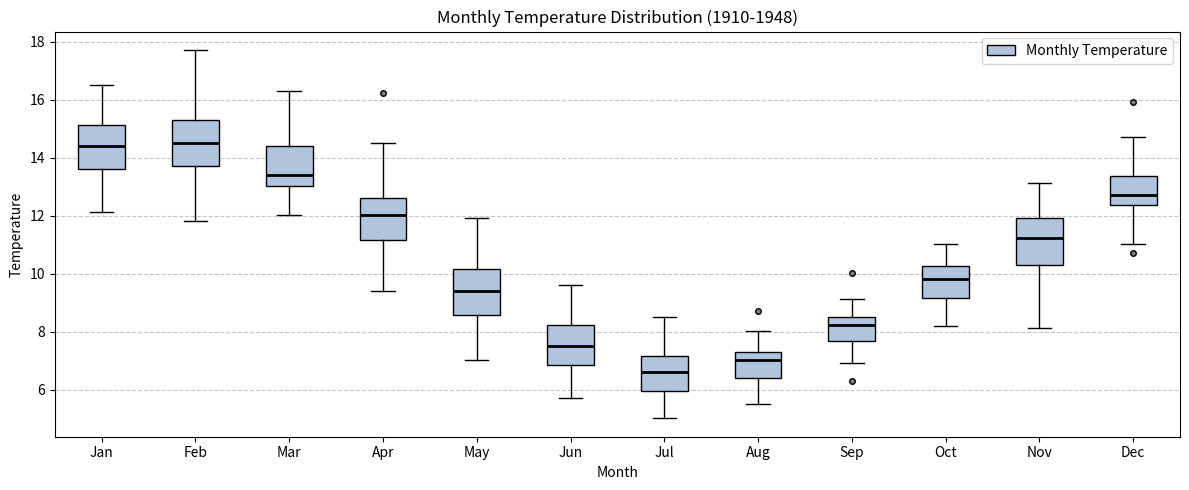

Reading left to right, read every box against the y-axis: the position of its median line, the range the box covers, and the ends of its whiskers. The values are not printed on the chart, so give them approximately, as read against the axis.

Jan: median 14.4, box 13.6 to 15.2, whiskers 12.2 to 16.6
Feb: median 14.6, box 13.8 to 15.4, whiskers 11.8 to 17.8
Mar: median 13.4, box 13.0 to 14.4, whiskers 12.0 to 16.4
Apr: median 12.0, box 11.2 to 12.6, whiskers 9.4 to 14.6
May: median 9.4, box 8.6 to 10.2, whiskers 7.0 to 12.0
Jun: median 7.6, box 6.8 to 8.2, whiskers 5.8 to 9.6
Jul: median 6.6, box 6.0 to 7.2, whiskers 5.0 to 8.6
Aug: median 7.0, box 6.4 to 7.4, whiskers 5.6 to 8.0
Sep: median 8.2, box 7.6 to 8.6, whiskers 7.0 to 9.2
Oct: median 9.8, box 9.2 to 10.2, whiskers 8.2 to 11.0
Nov: median 11.2, box 10.4 to 12.0, whiskers 8.2 to 13.2
Dec: median 12.8, box 12.4 to 13.4, whiskers 11.0 to 14.8